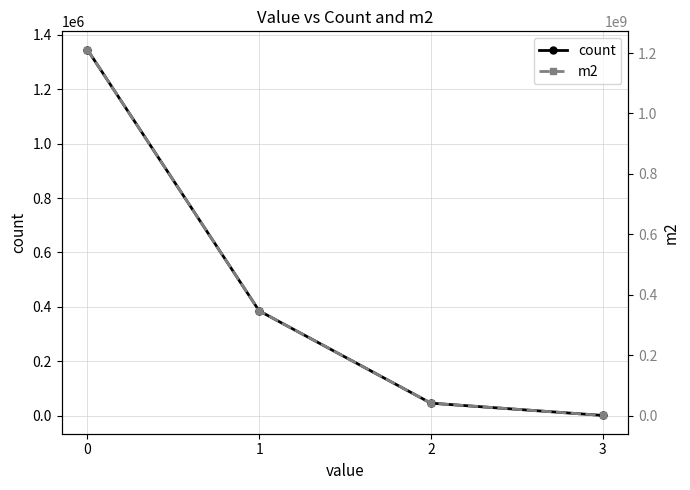

At how many categories does at least one series exceed 250680123?

2